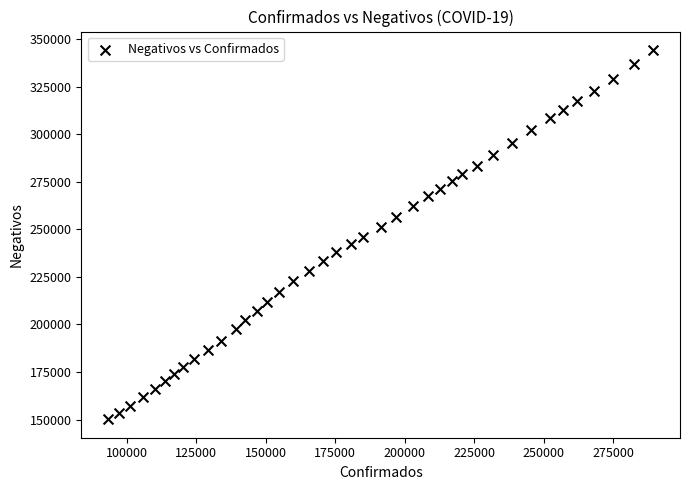

What is the range of X values (max minus min)?

195739